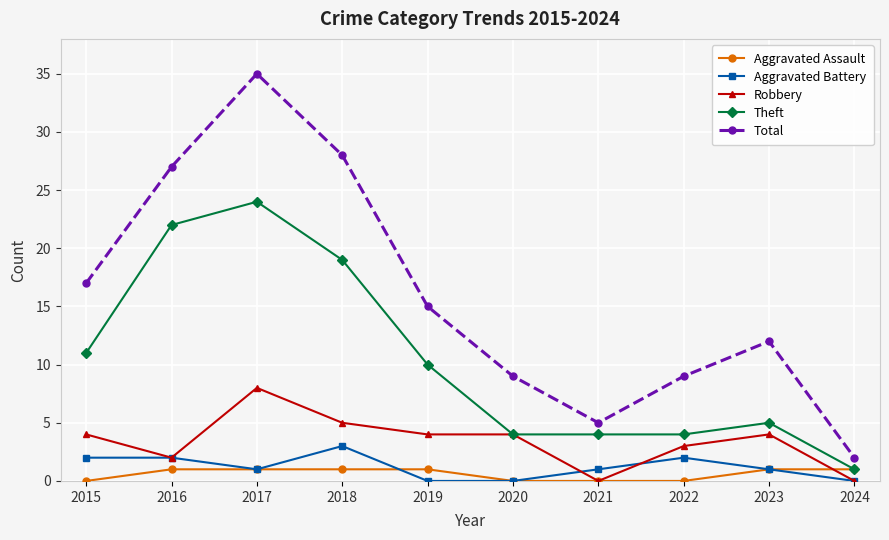

How many interior local valleys does the Total series have?

1